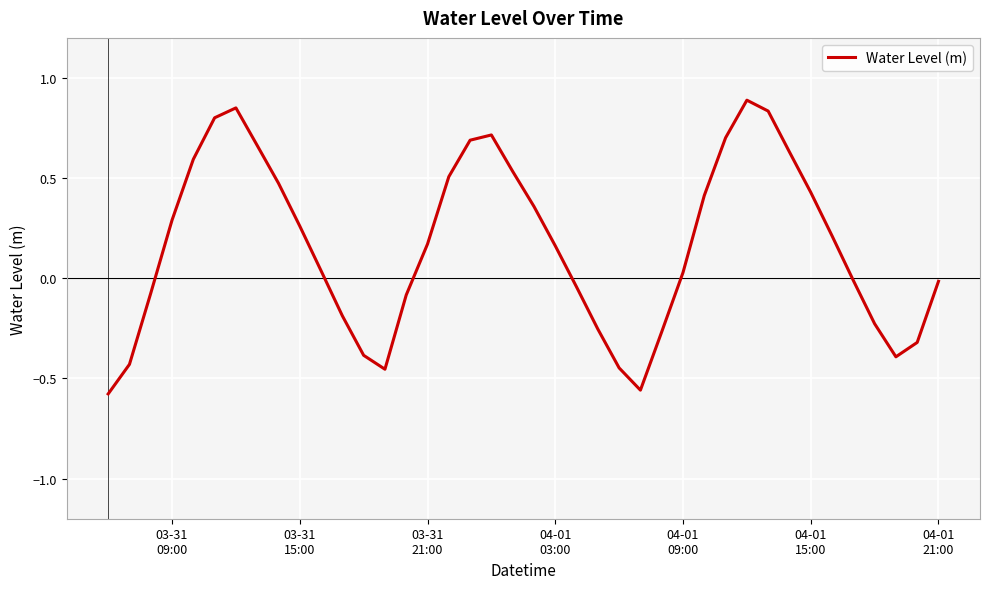

What is the difference between the maximum and minimum values?

1.5